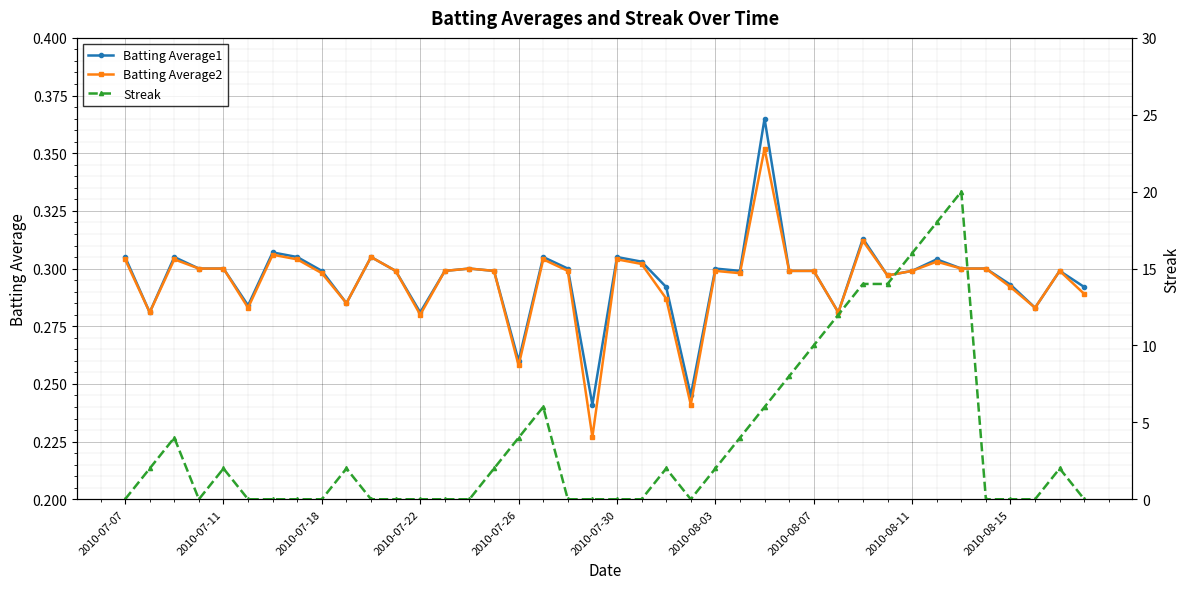

How many positive values does the Streak series have?

20